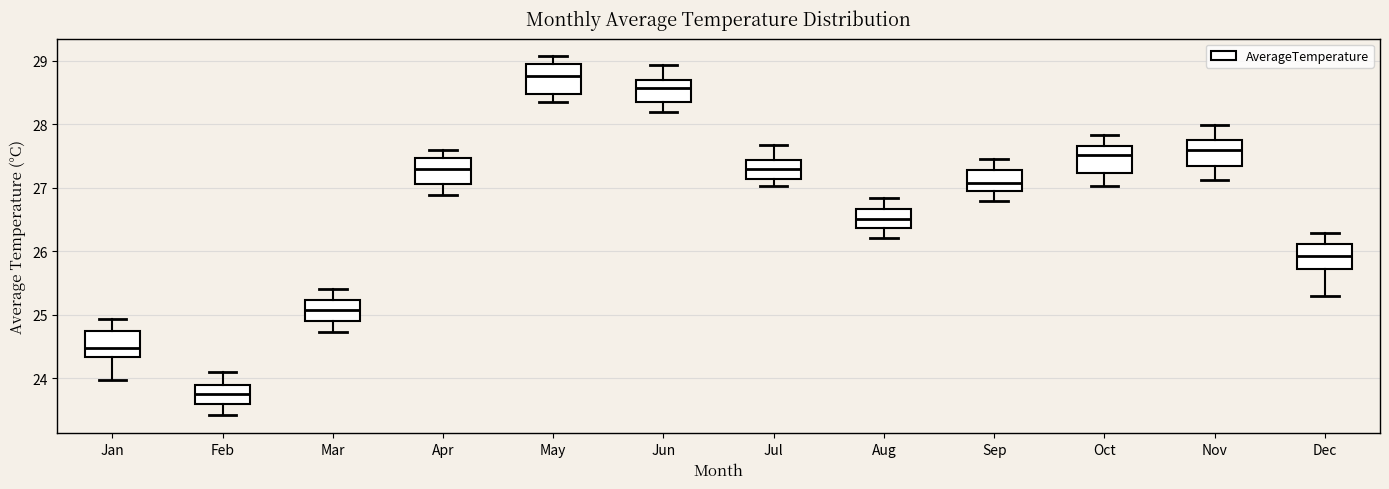

Where does the upper whisker of the box for Jan end on the y-axis? The values are not printed on the chart, so give them approximately, as read against the axis.

24.9